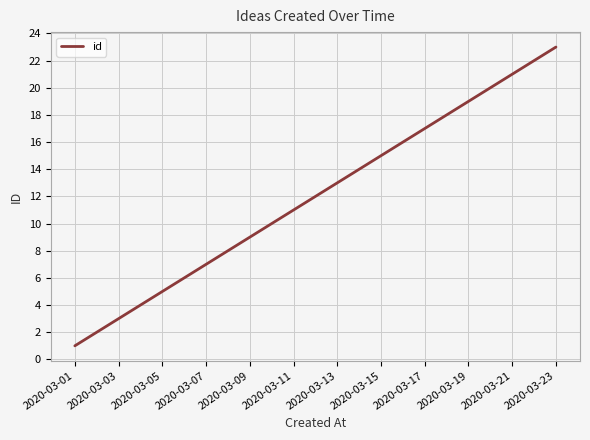

What is the maximum value shown in the chart?

23